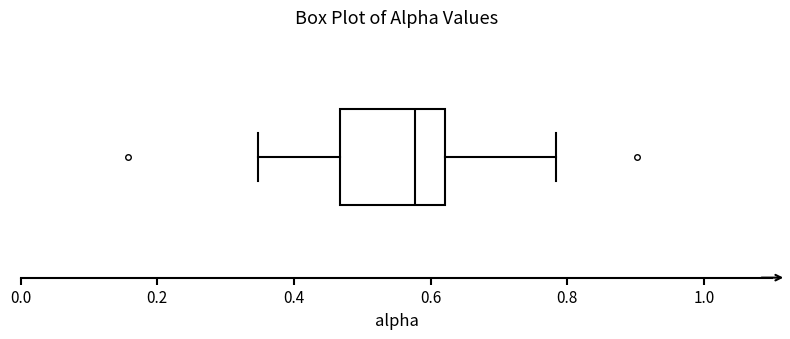

Transcribe this box plot: give where the median line is, the range the box spans, and where the two whiskers end, as read against the x-axis. The values are not printed on the chart, so give them approximately, as read against the axis.

median 0.58, box 0.46 to 0.62, whiskers 0.34 to 0.78